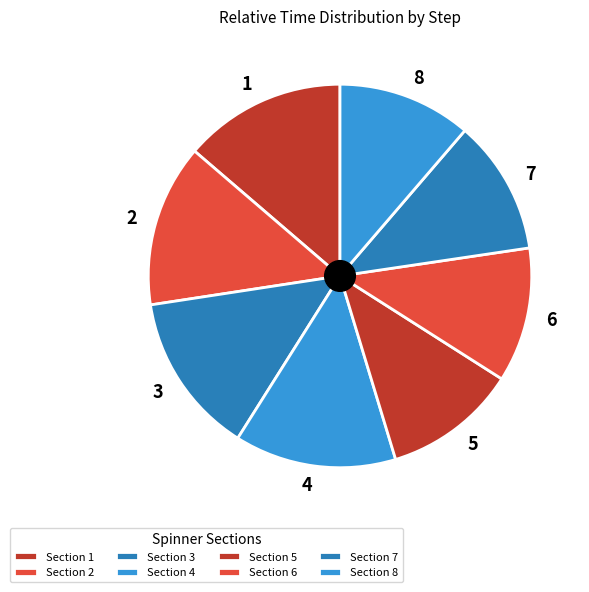

Approximately how many times larger is the value at 1 compared to 7?

1.2